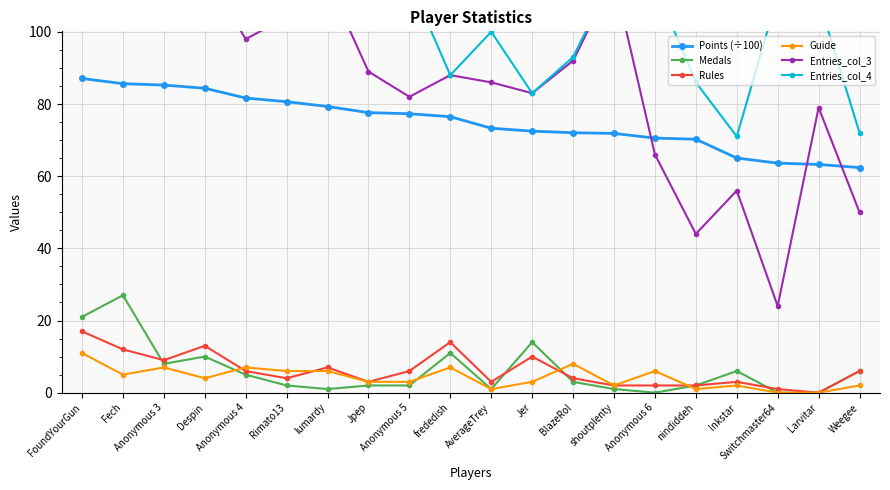

What is the difference between the Entries_col_3 values at nindiddeh and Anonymous 5?

38.0